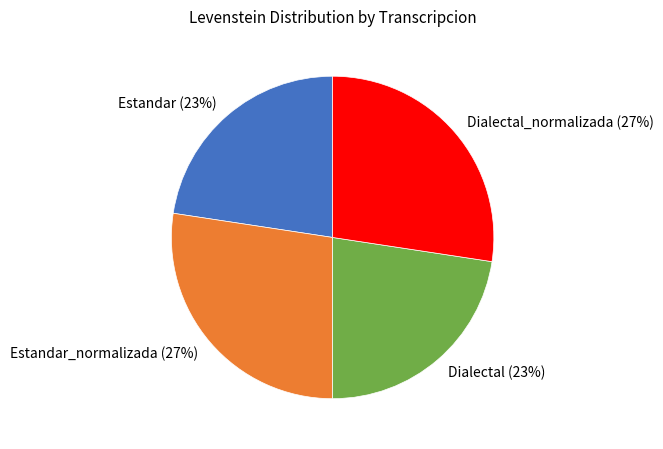

Is Dialectal_normalizada the majority of the pie?

No